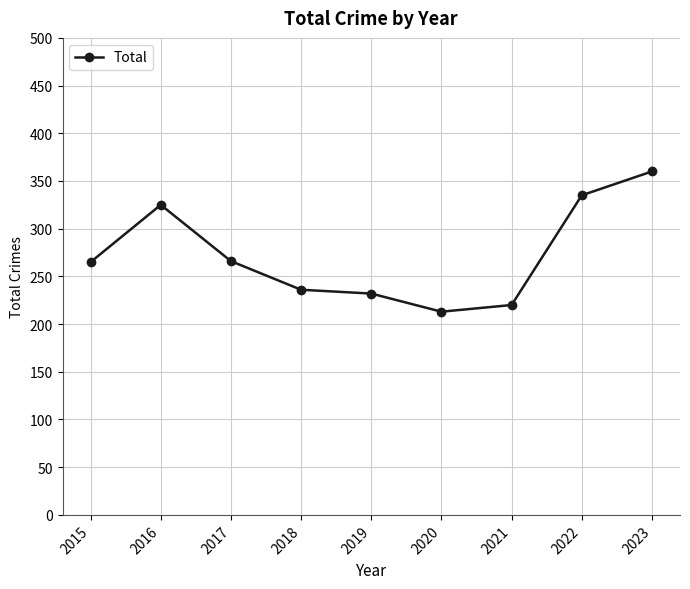

Read the value at 2018.

236